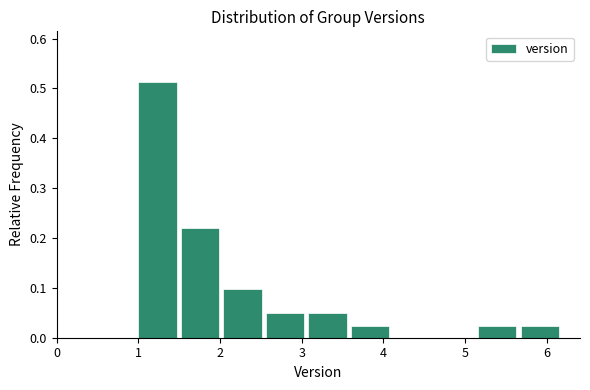

Reading left to right, list every bar in this chart as the range it spans on the x-axis followed by its height. Neither the bar edges nor the heights are printed on the chart, so give them approximately, as read against the axes.

1.00 to 1.52: 0.51
1.52 to 2.04: 0.22
2.04 to 2.56: 0.10
2.56 to 3.08: 0.05
3.08 to 3.60: 0.05
3.60 to 4.12: 0.02
4.12 to 4.64: 0
4.64 to 5.16: 0
5.16 to 5.68: 0.02
5.68 to 6.20: 0.02